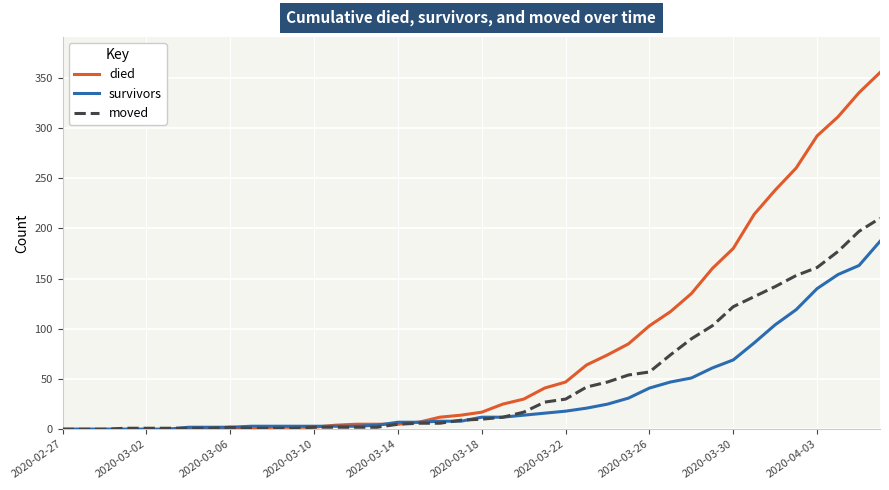

Rank the series by their maximum value, from highest to lowest.

died, moved, survivors